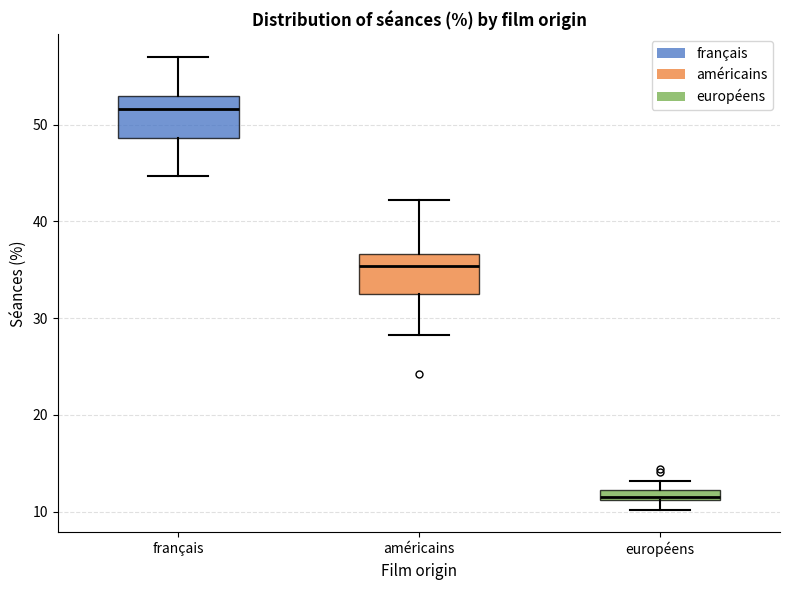

Which box's median line is the highest?

français